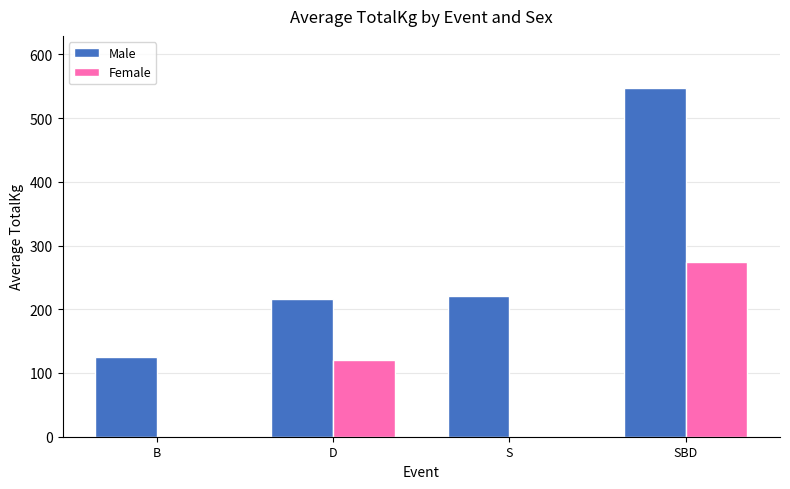

Between D and SBD, which series saw the biggest shift?

Male